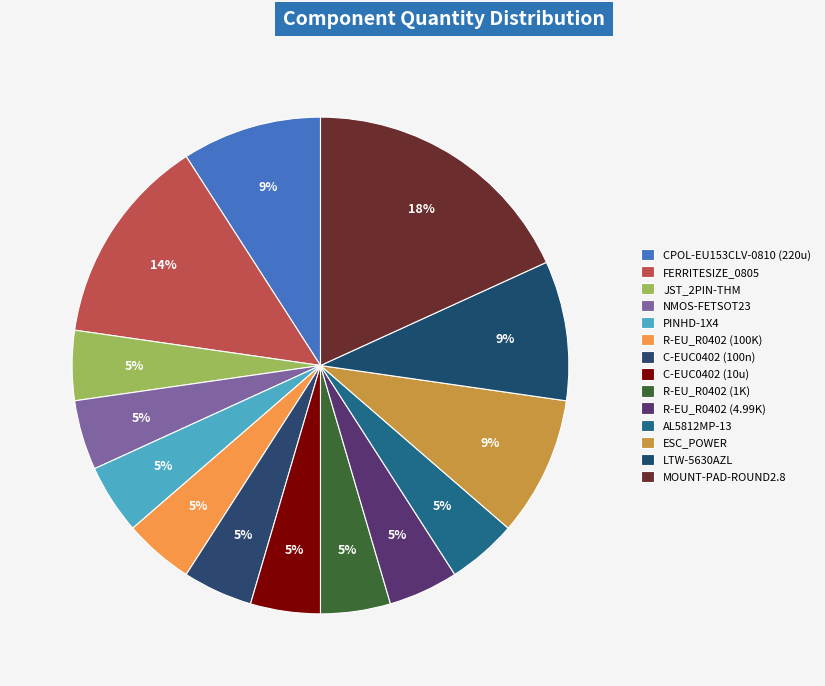

True or false: NMOS-FETSOT23 accounts for 5% of the total.

True